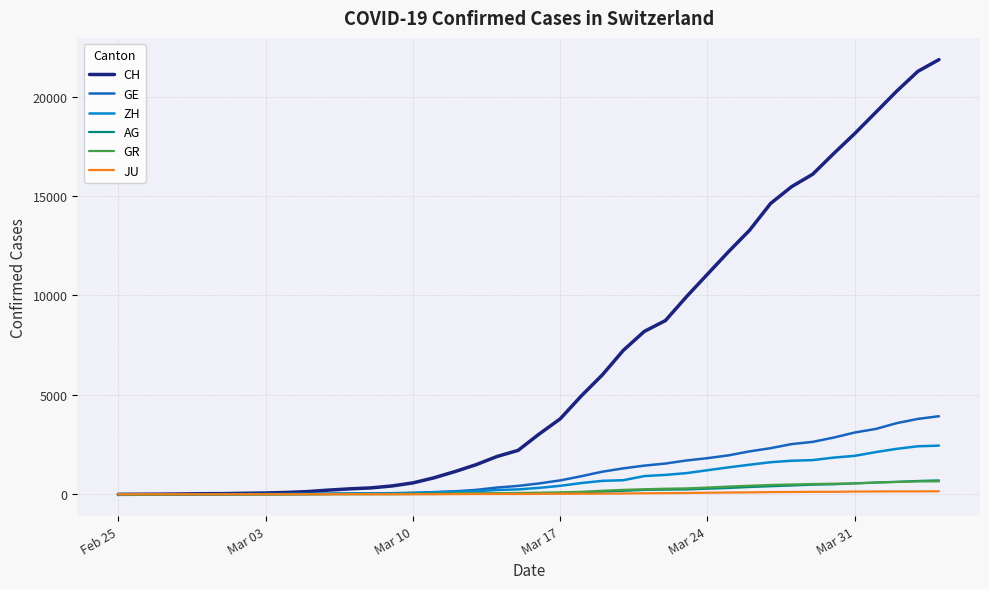

What is the highest value of the AG series?

702